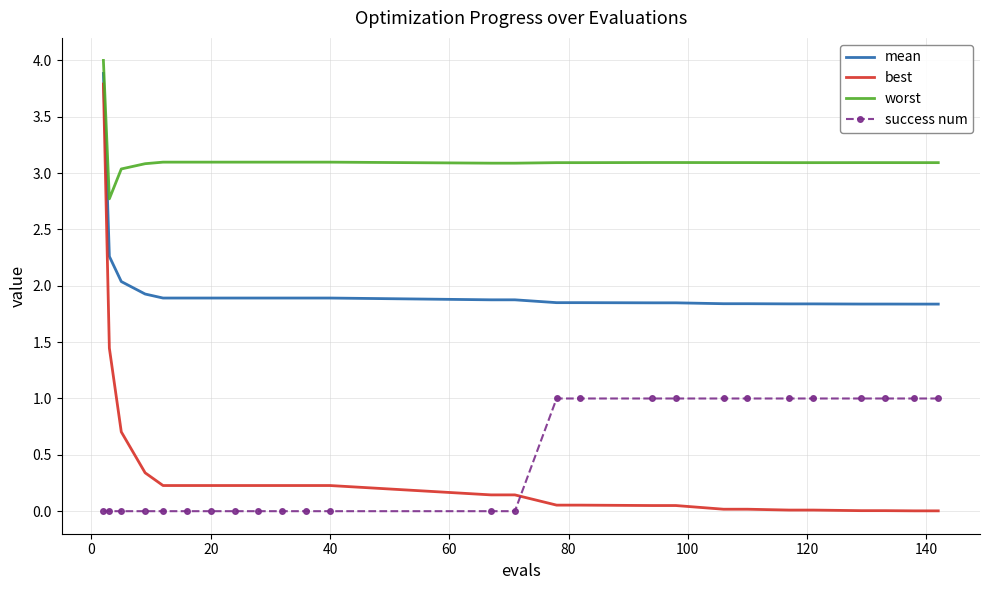

True or false: best and success num cross at least once.

True